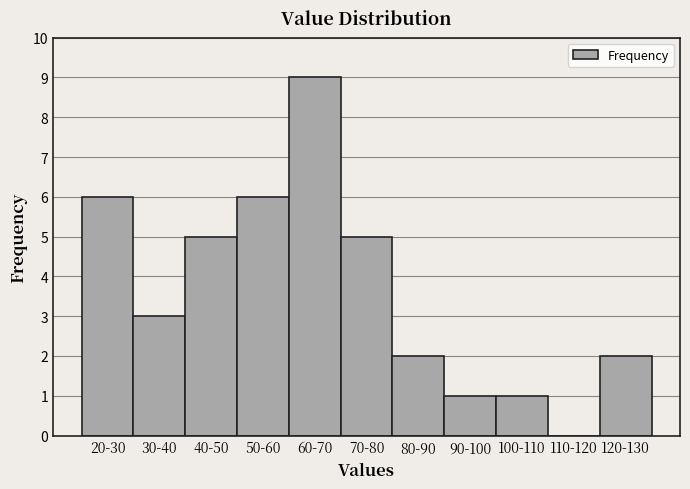

Reading left to right, extract all data points from this chart.

20-30=6	30-40=3	40-50=5	50-60=6	60-70=9	70-80=5	80-90=2	90-100=1	100-110=1	110-120=0	120-130=2